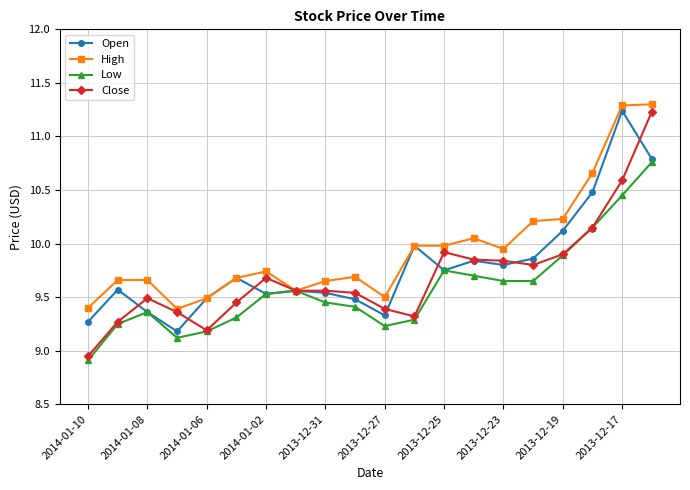

What is the value of the Open point at the 12th from the left?

10.0